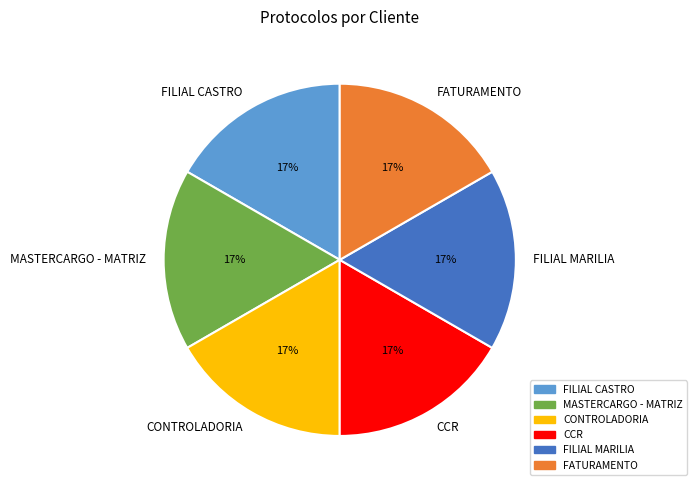

Combined, do CCR and MASTERCARGO - MATRIZ account for over 50%?

No